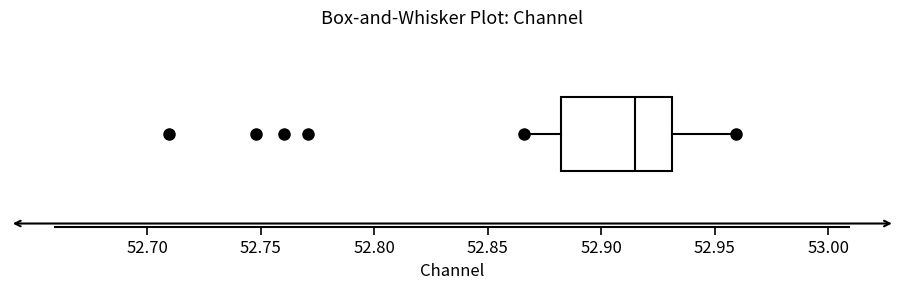

Transcribe this box plot: give where the median line is, the range the box spans, and where the two whiskers end, as read against the x-axis. The values are not printed on the chart, so give them approximately, as read against the axis.

median 52.915, box 52.880 to 52.930, whiskers 52.865 to 52.960